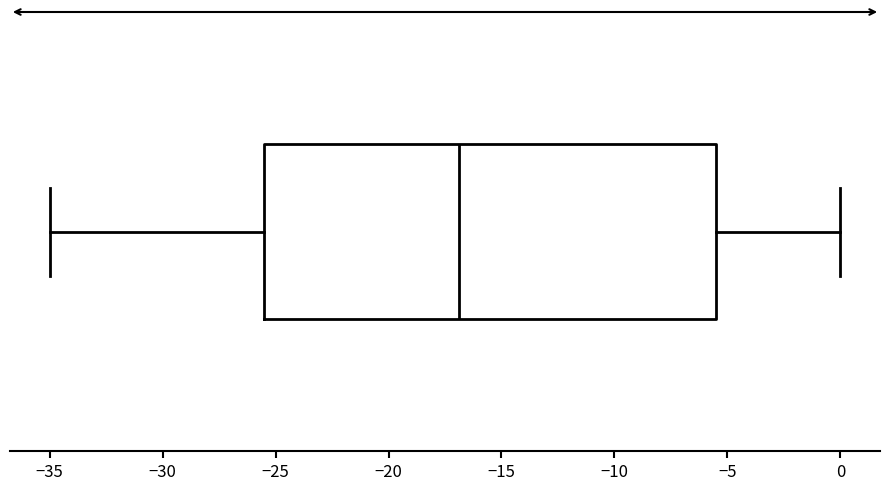

Transcribe this box plot: give where the median line is, the range the box spans, and where the two whiskers end, as read against the x-axis. The values are not printed on the chart, so give them approximately, as read against the axis.

median -17.0, box -25.5 to -5.5, whiskers -35.0 to 0.0